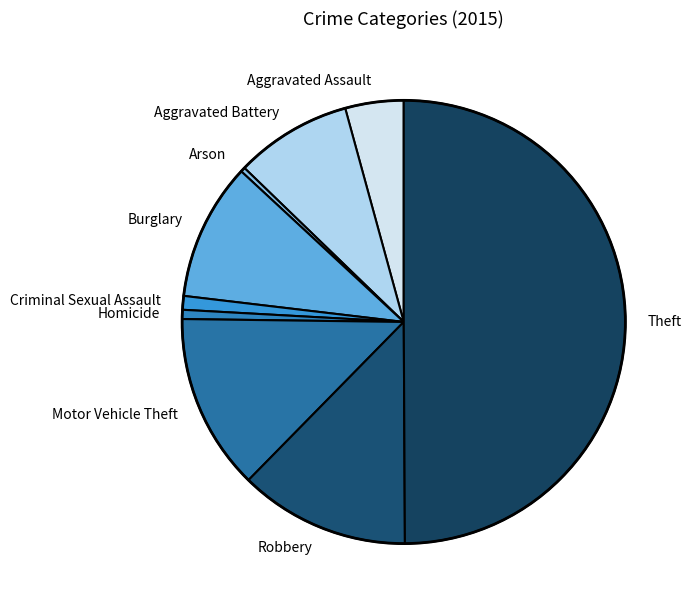

What is the largest slice in the pie chart?

Theft